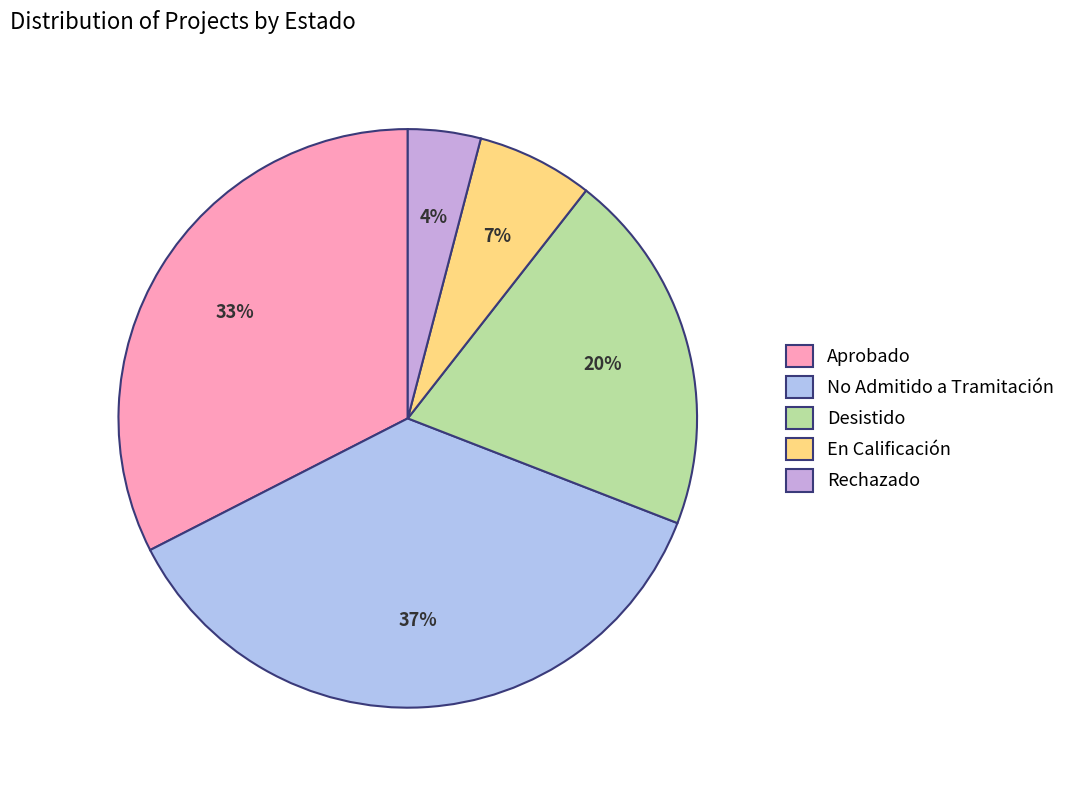

Which has a higher value, Aprobado or En Calificación?

Aprobado